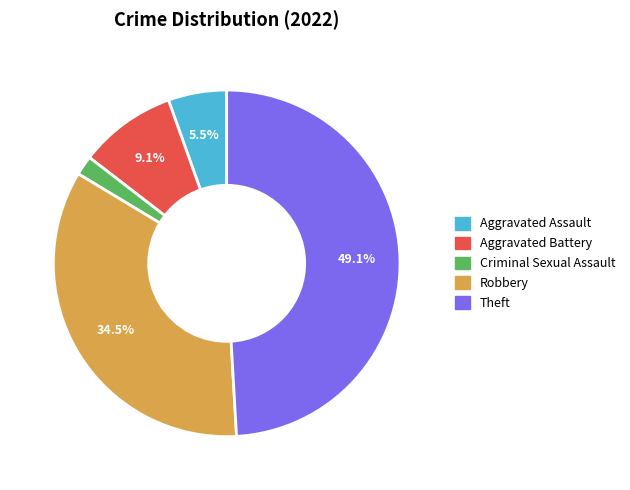

Does Theft represent more than half of the total?

No